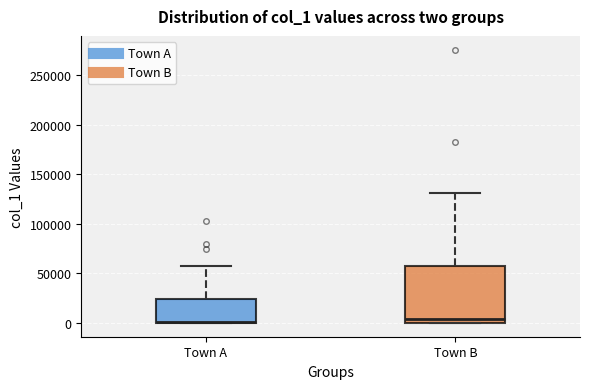

Reading left to right, read every box against the y-axis: the position of its median line, the range the box covers, and the ends of its whiskers. The values are not printed on the chart, so give them approximately, as read against the axis.

Town A: median 0 (drawn on the box's lower edge), box 0 to 25000, whiskers 0 to 55000
Town B: median 5000, box 0 to 60000, whiskers 0 to 130000